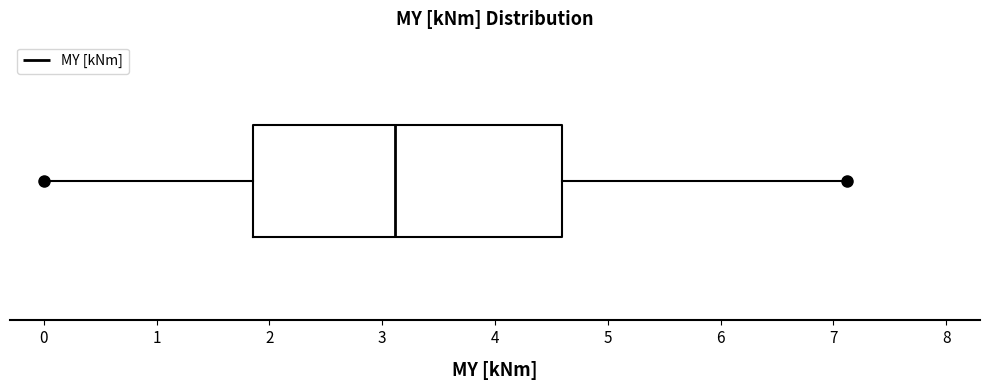

Read this box plot against the x-axis: the position of the median line, the range covered by the box, and the ends of both whiskers. The values are not printed on the chart, so give them approximately, as read against the axis.

median 3.1, box 1.9 to 4.6, whiskers 0.0 to 7.1